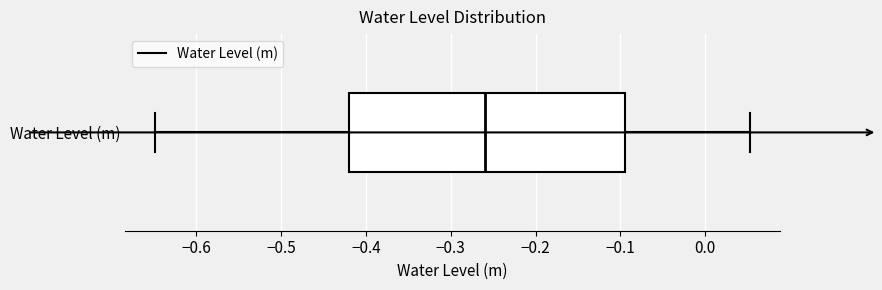

Transcribe this box plot: give where the median line is, the range the box spans, and where the two whiskers end, as read against the x-axis. The values are not printed on the chart, so give them approximately, as read against the axis.

median -0.26, box -0.42 to -0.09, whiskers -0.65 to 0.05